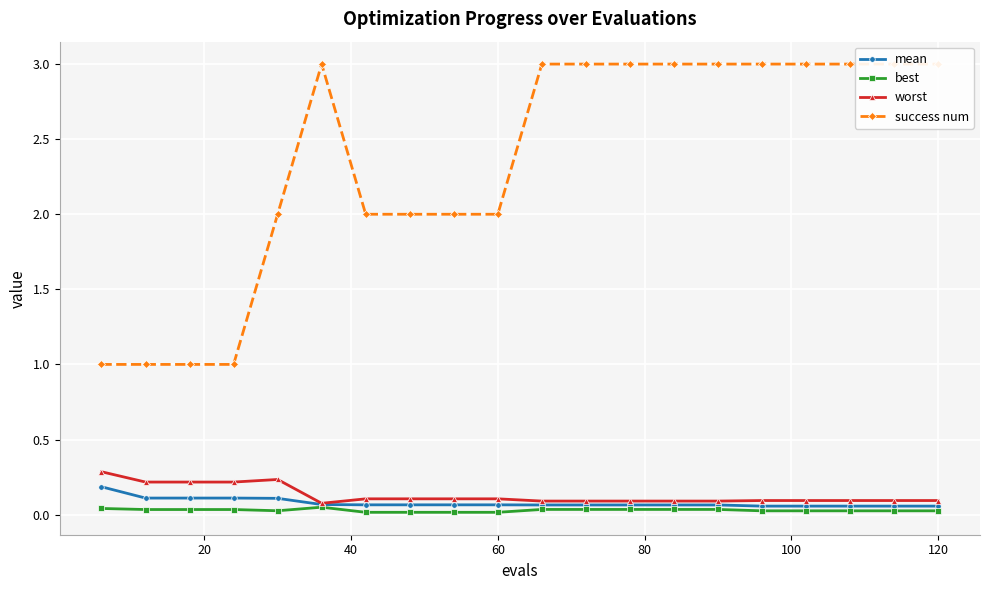

True or false: best has a value of 0.0 at 60.

True